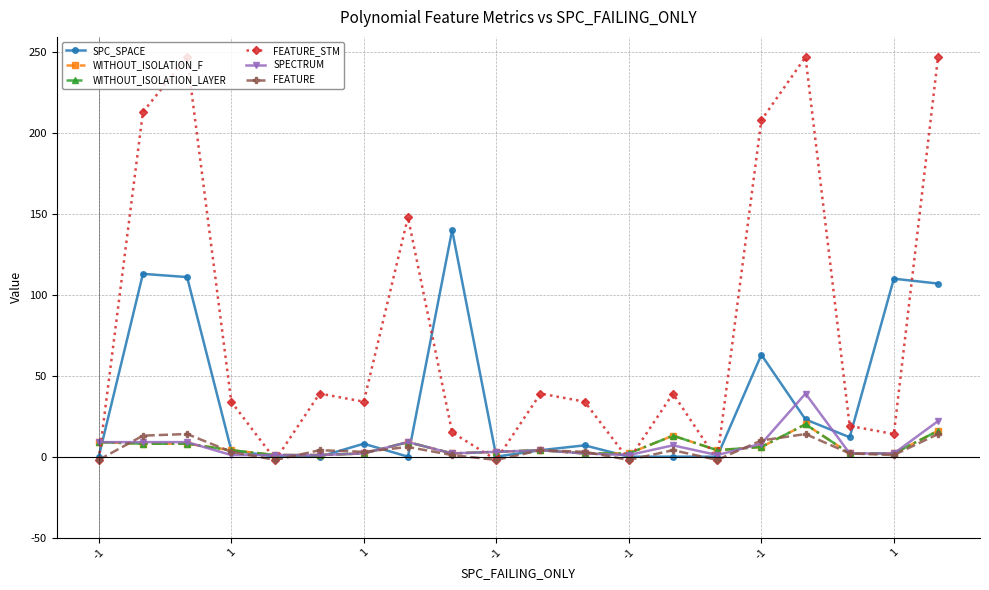

Does the chart have visible grid lines?

Yes